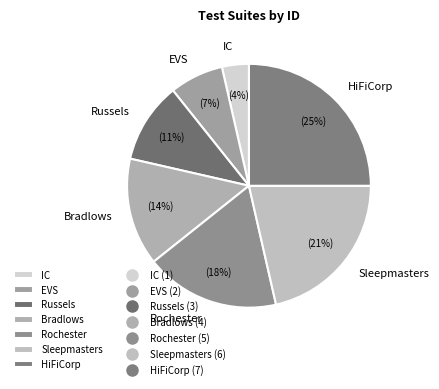

Is the sum of Rochester and IC greater than half?

No